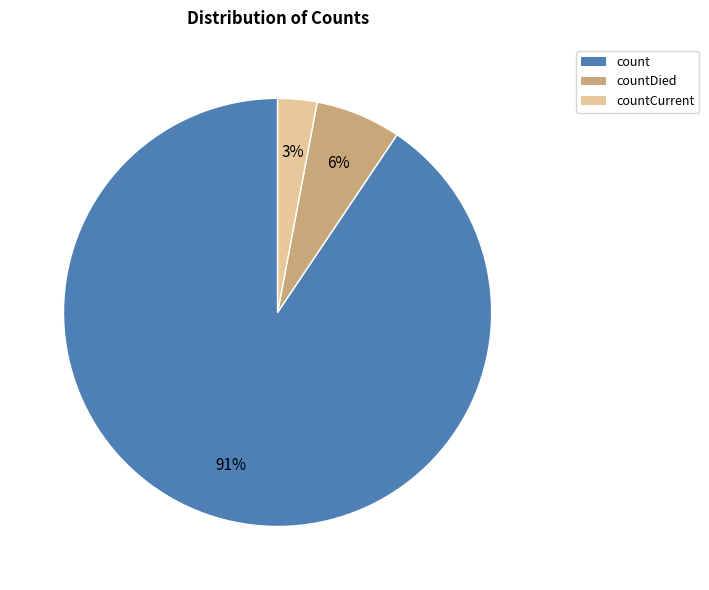

Is it true that count is 82% of the pie?

False